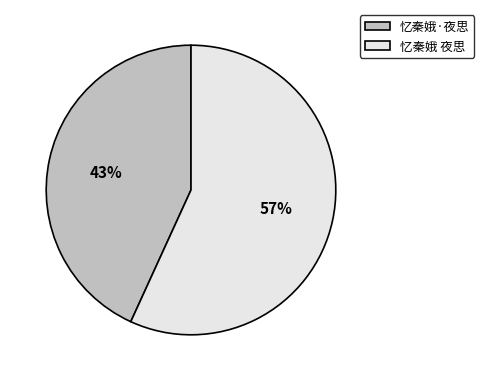

Combined, do 忆秦娥 夜思 and 忆秦娥·夜思 account for over 50%?

Yes